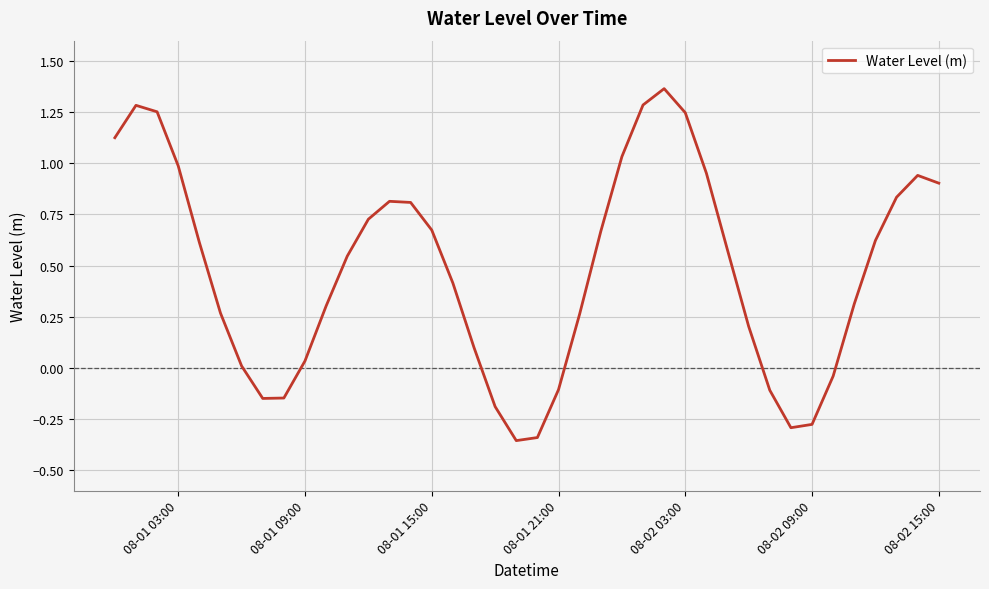

What is the difference between the maximum and minimum values?

1.7